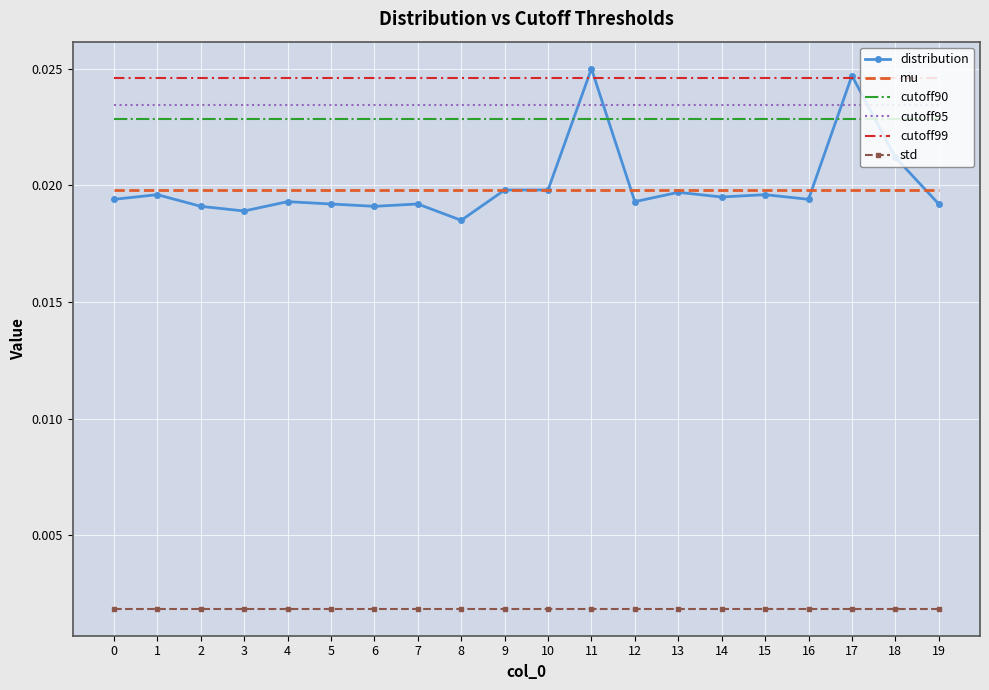

True or false: cutoff99 and mu cross at least once.

False